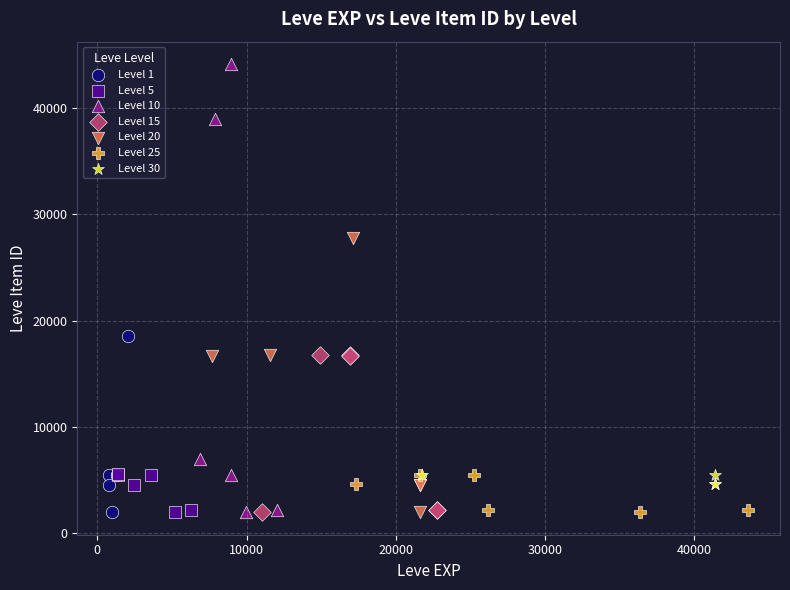

Which series has the largest Y range (max minus min)?

Level 10